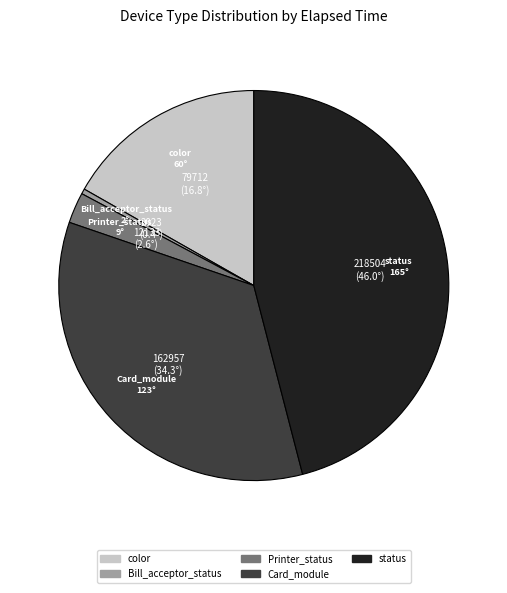

The status slice represents 46% of the pie. True or false?

True